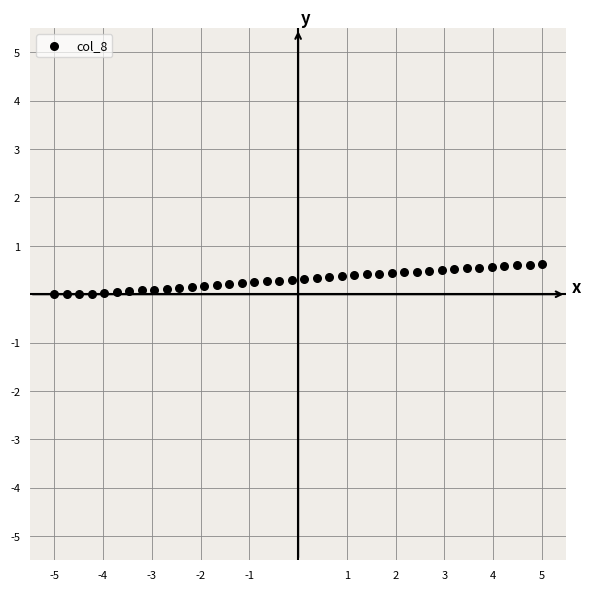

What is the range of Y values (max minus min)?

0.6